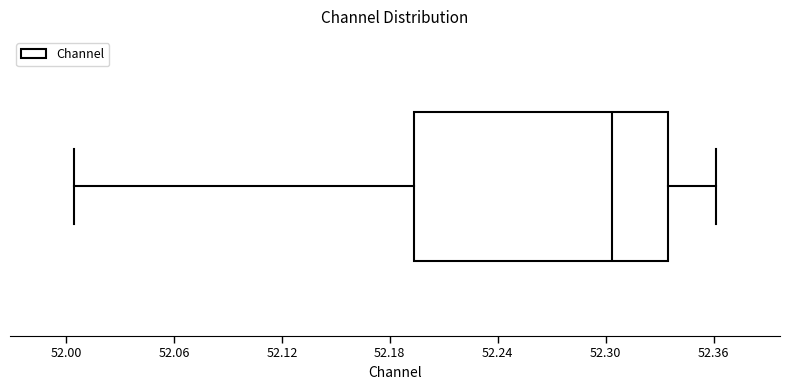

Read this box plot against the x-axis: the position of the median line, the range covered by the box, and the ends of both whiskers. The values are not printed on the chart, so give them approximately, as read against the axis.

median 52.30, box 52.19 to 52.33, whiskers 52.00 to 52.36